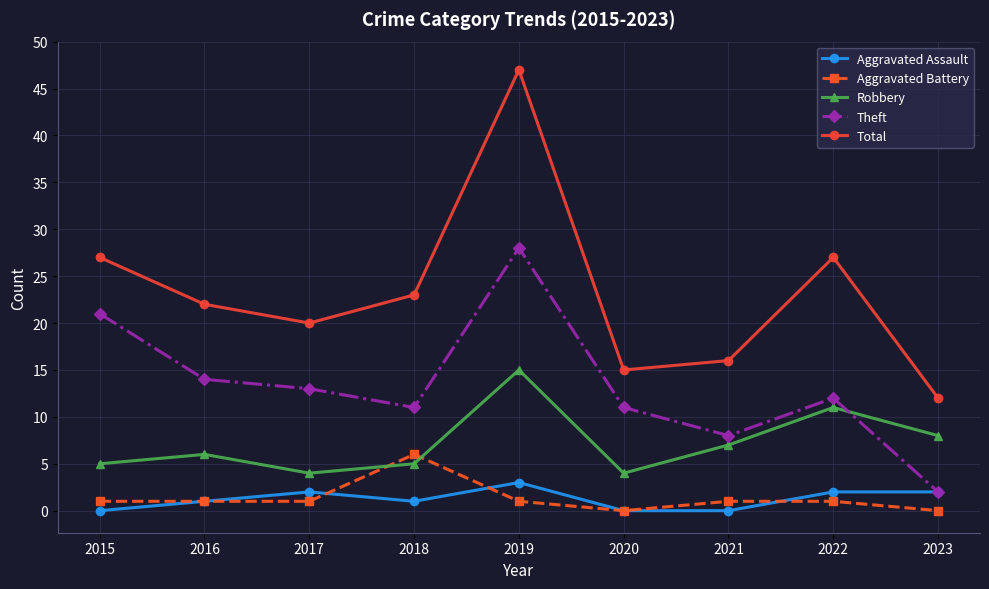

At which category does Total reach its first local peak?

2019